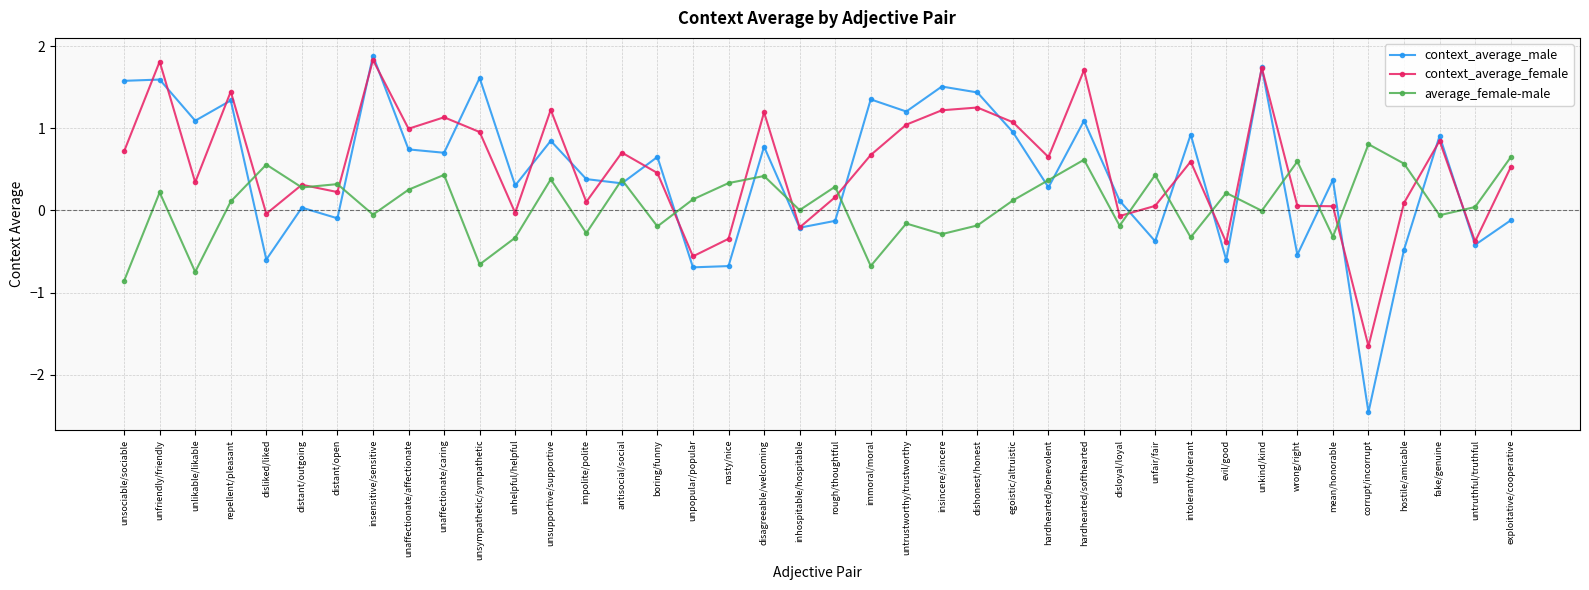

List the series in order of their overall mean, highest first.

context_average_female, context_average_male, average_female-male